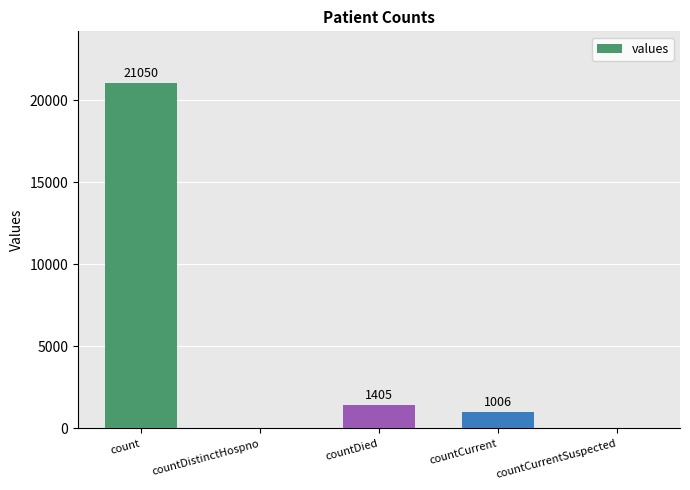

What is the greatest value displayed?

21050